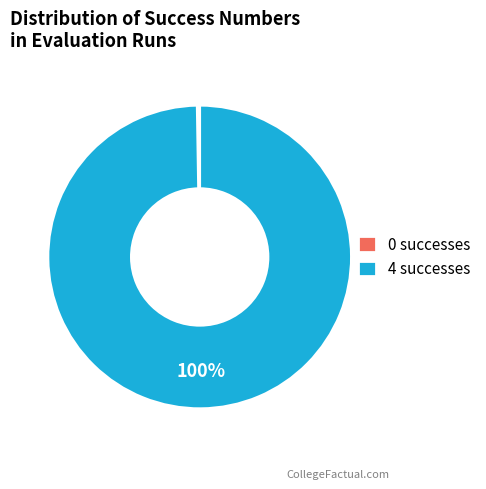

Which slice represents more than half of the pie?

4 successes